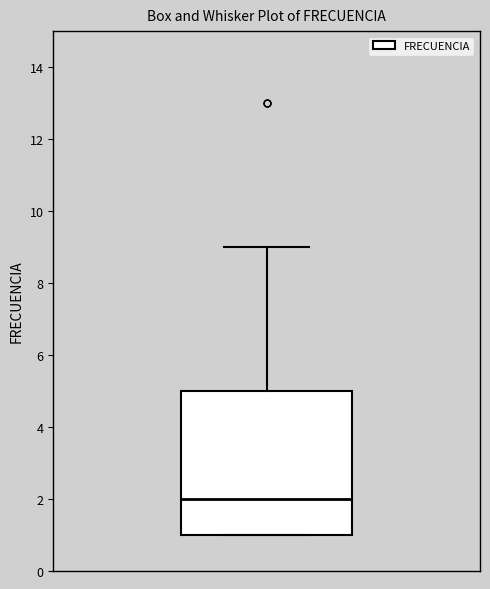

Read this box plot against the y-axis: the position of the median line, the range covered by the box, and the ends of both whiskers. The values are not printed on the chart, so give them approximately, as read against the axis.

median 2, box 1 to 5, whiskers 1 to 9